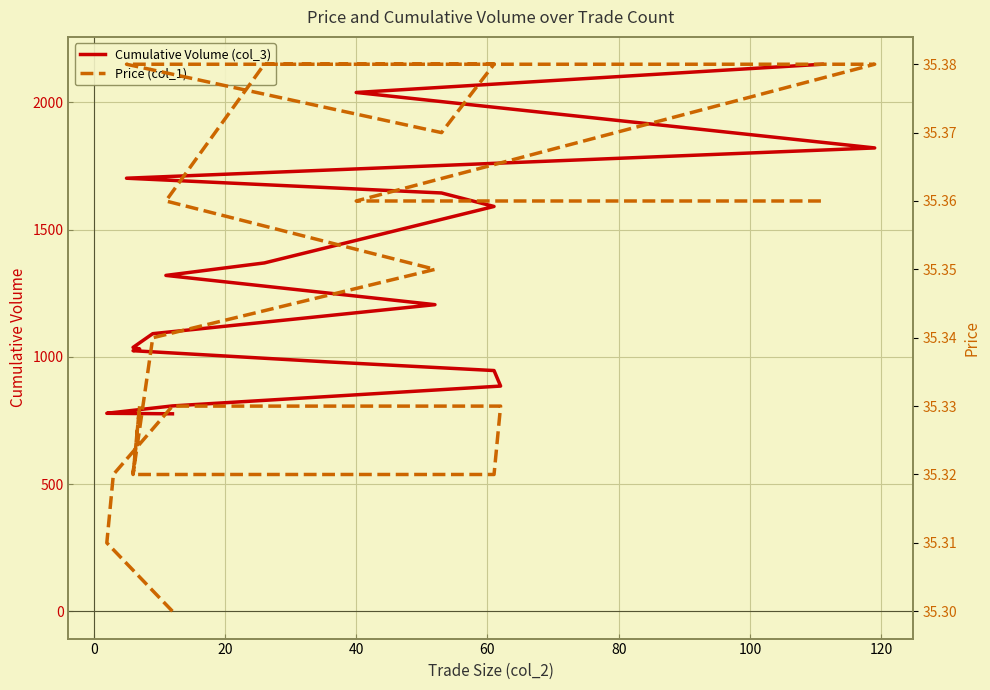

What is the difference between the second highest and minimum values in the Cumulative Volume (col_3) series?

1263.0